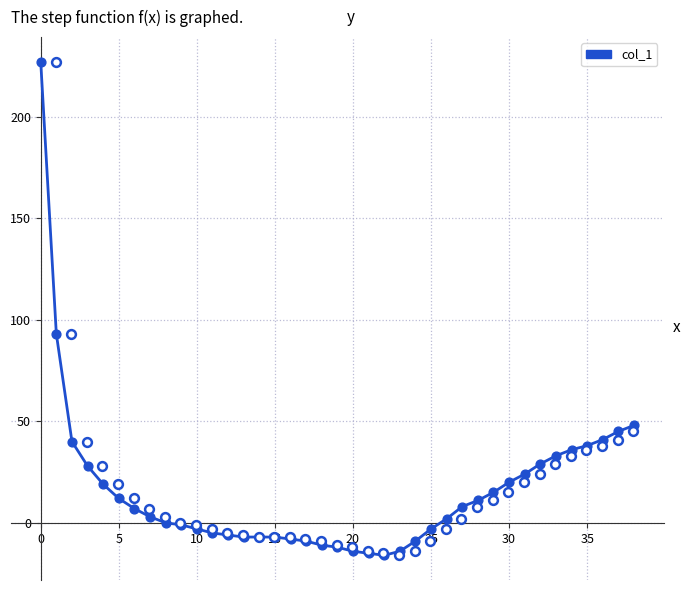

What is the change in value from 23 to 31?

+38